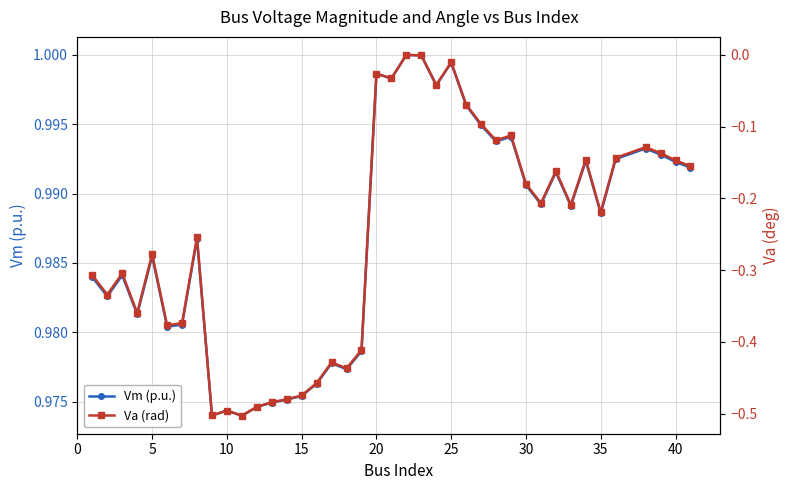

True or false: Vm (p.u.) has more than 0 points higher than both neighbors.

True